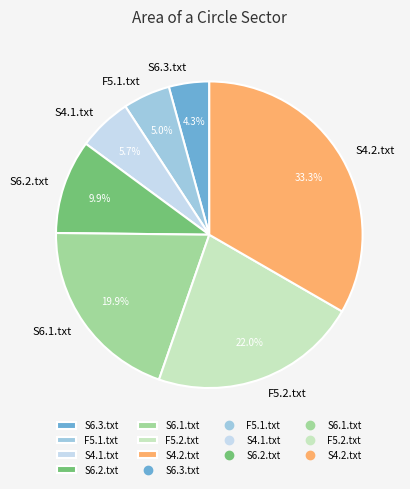

The S6.2.txt slice represents 10% of the pie. True or false?

True